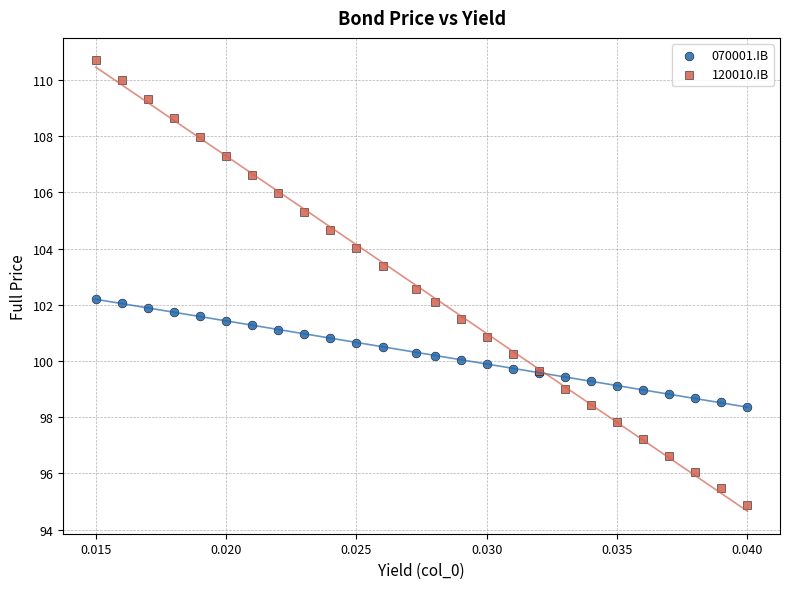

Which series contains the highest Y value?

120010.IB